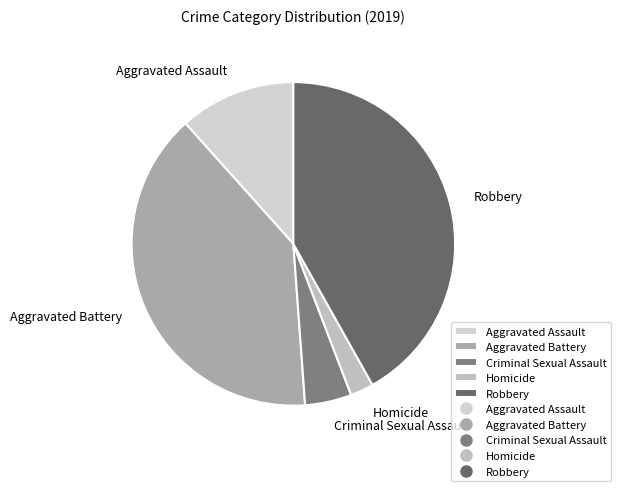

Approximately how many times larger is the value at Robbery compared to Aggravated Battery?

1.1